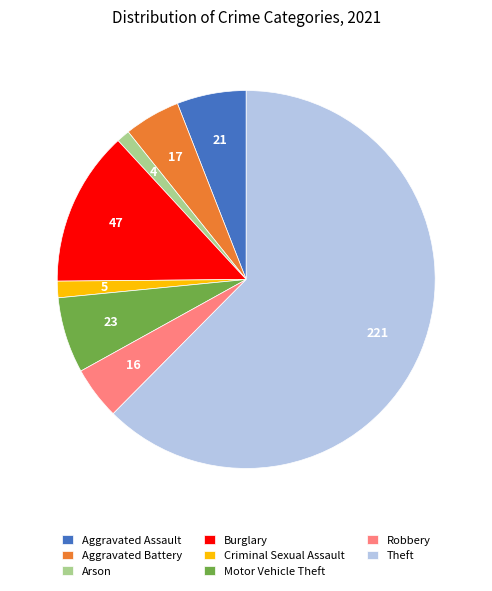

Does Criminal Sexual Assault represent more than half of the total?

No